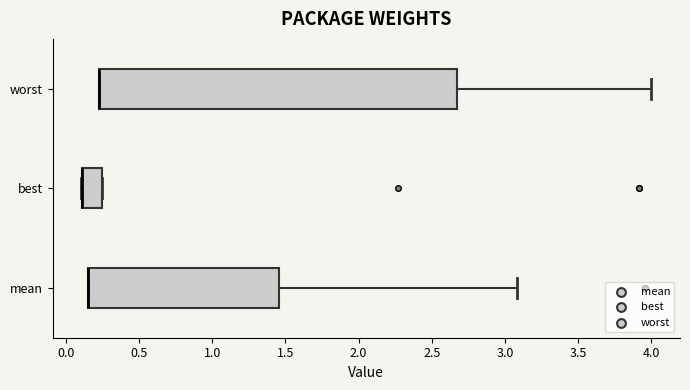

Reading bottom to top, read every box against the x-axis: the position of its median line, the range the box covers, and the ends of its whiskers. The values are not printed on the chart, so give them approximately, as read against the axis.

mean: median 0.15 (drawn on the box's left edge), box 0.15 to 1.45, whiskers 0.15 to 3.10
best: median 0.10 (drawn on the box's left edge), box 0.10 to 0.25, whiskers 0.10 to 0.25
worst: median 0.20 (drawn on the box's left edge), box 0.20 to 2.65, whiskers 0.20 to 4.00